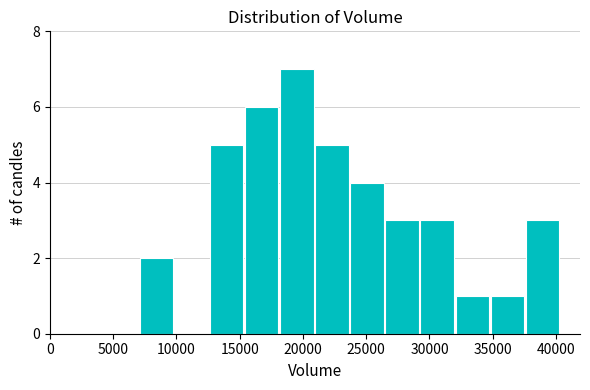

What is the height of the bar covering 29500 to 32000 on the x-axis? Neither the bar edges nor the heights are printed on the chart, so give them approximately, as read against the axes.

3